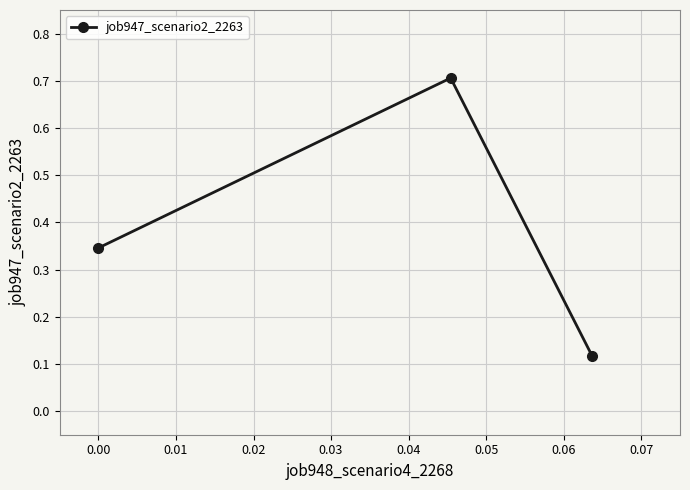

What is the average value?

0.4